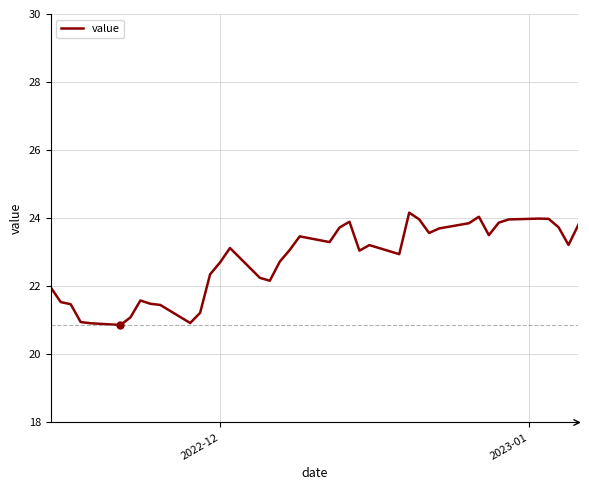

Does the chart display data point markers on the line(s)?

No